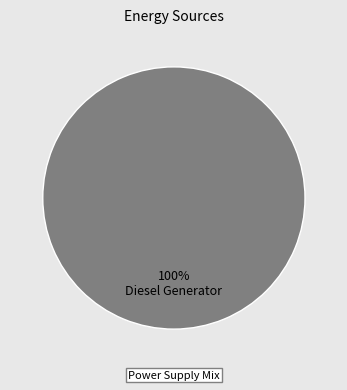

Is there a majority slice in this chart?

Yes